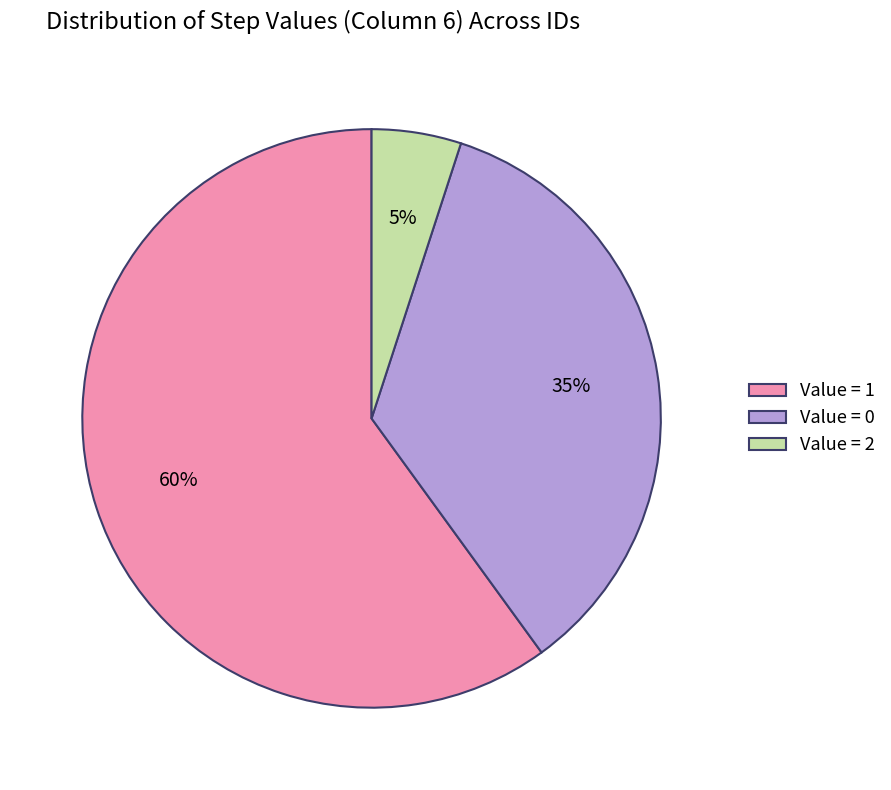

What percentage is the Value = 0 slice, to the nearest percent?

35%